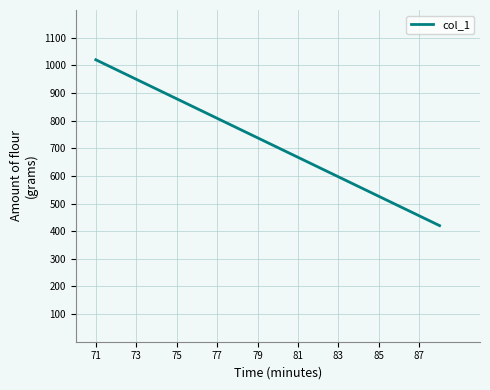

What is the difference between the maximum and minimum values?

600.0